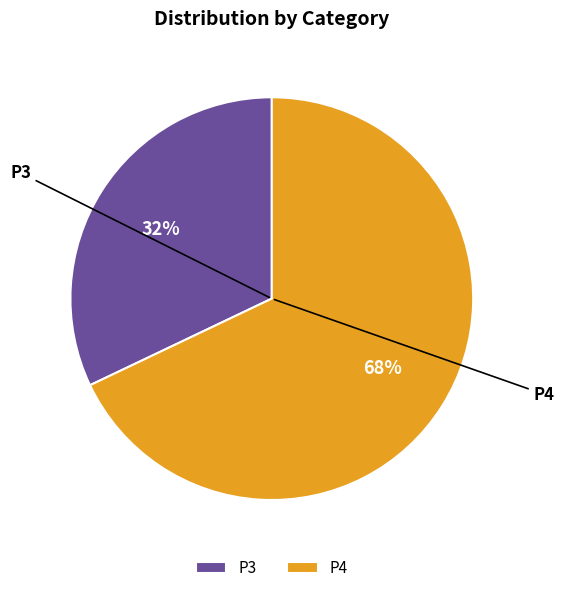

Is there a majority slice in this chart?

Yes